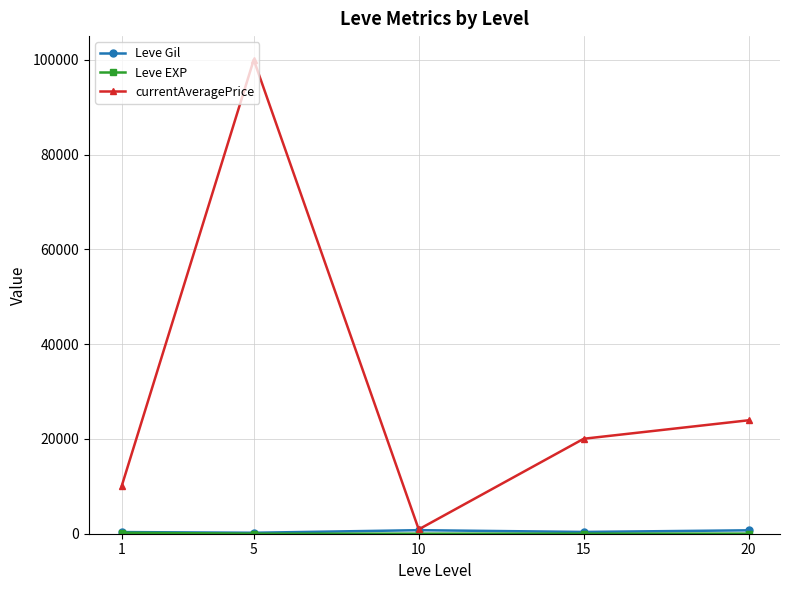

At how many categories does at least one series exceed 91567?

1